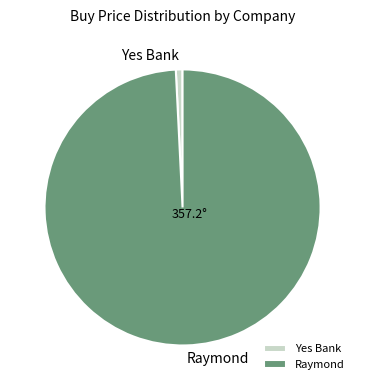

Rank the categories by value from highest to lowest.

Raymond, Yes Bank